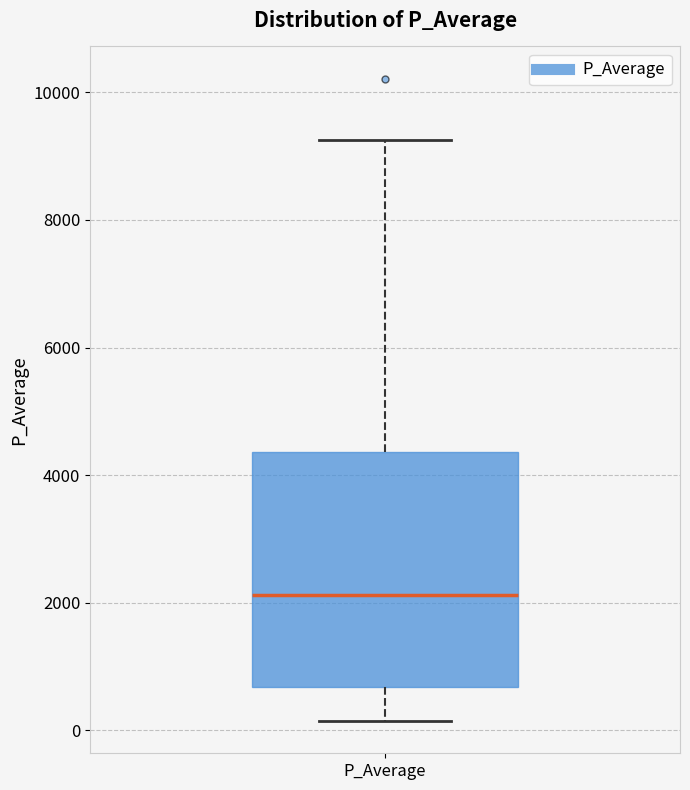

Transcribe this box plot: give where the median line is, the range the box spans, and where the two whiskers end, as read against the y-axis. The values are not printed on the chart, so give them approximately, as read against the axis.

median 2200, box 600 to 4400, whiskers 200 to 9200